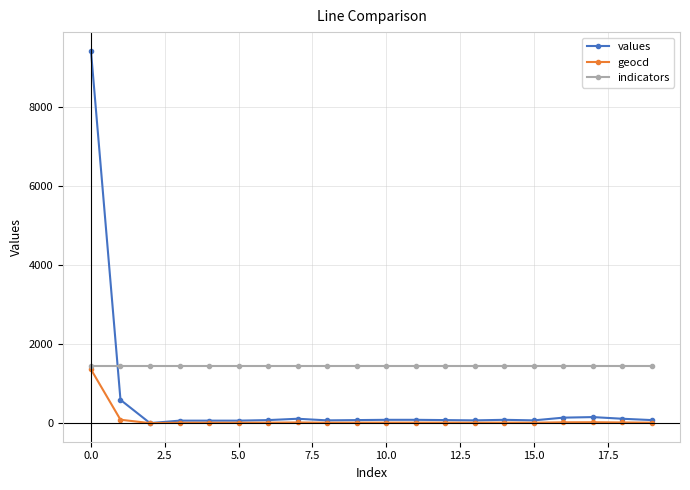

Which series has the largest total across all categories?

indicators